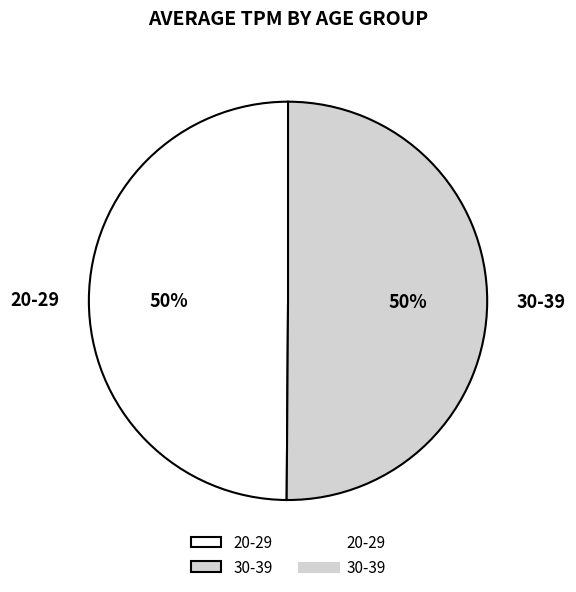

Do 20-29 and 30-39 together represent more than half of the pie?

Yes